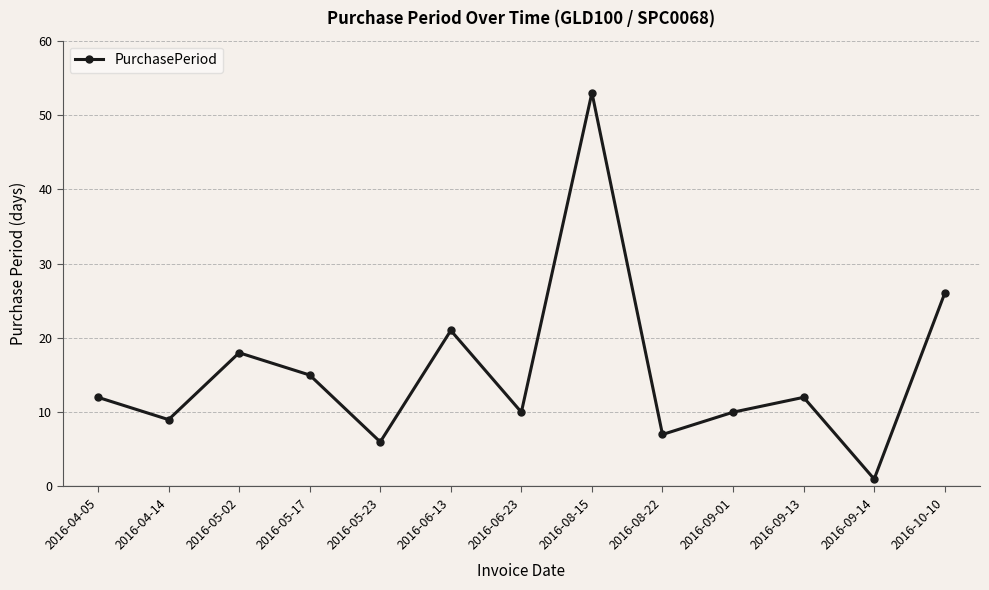

Reading right to left, transcribe all the data shown in this chart.

26	1	12	10	7	53	10	21	6	15	18	9	12